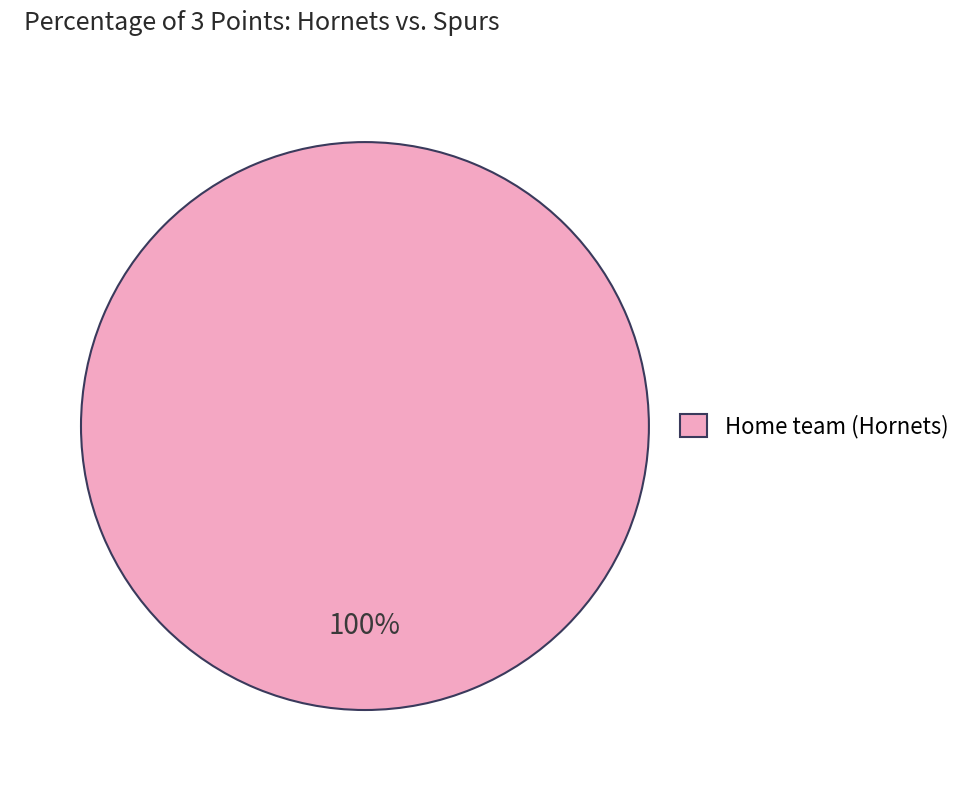

What percentage is the Home team (Hornets) slice, to the nearest percent?

100%